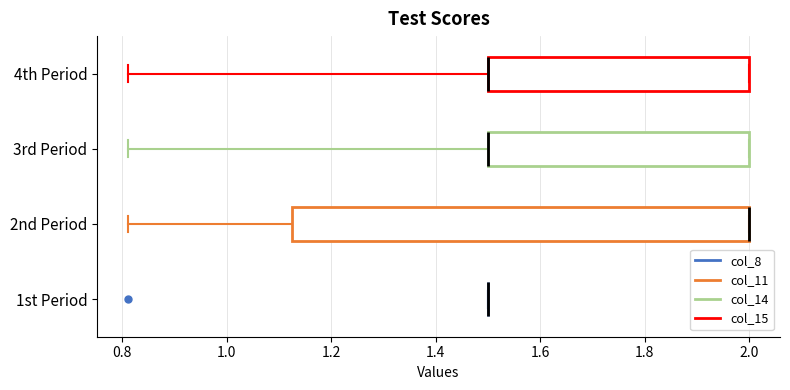

Comparing the boxes themselves (not the whiskers), which one is the widest?

2nd Period